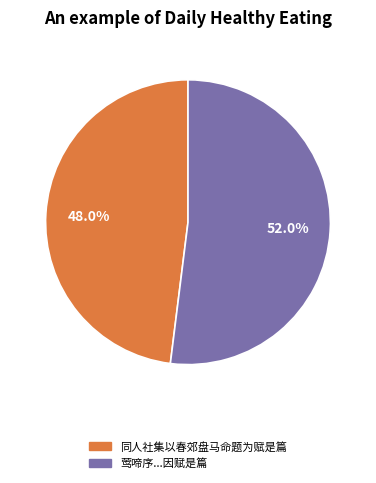

Is there a majority slice in this chart?

Yes